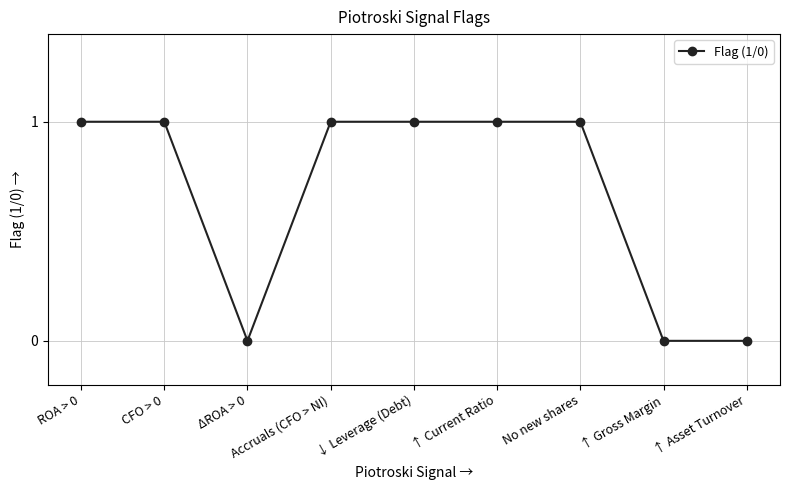

Reading left to right, extract all data points from this chart.

ROA > 0=1	CFO > 0=1	ΔROA > 0=0	Accruals (CFO > NI)=1	↓ Leverage (Debt)=1	↑ Current Ratio=1	No new shares=1	↑ Gross Margin=0	↑ Asset Turnover=0